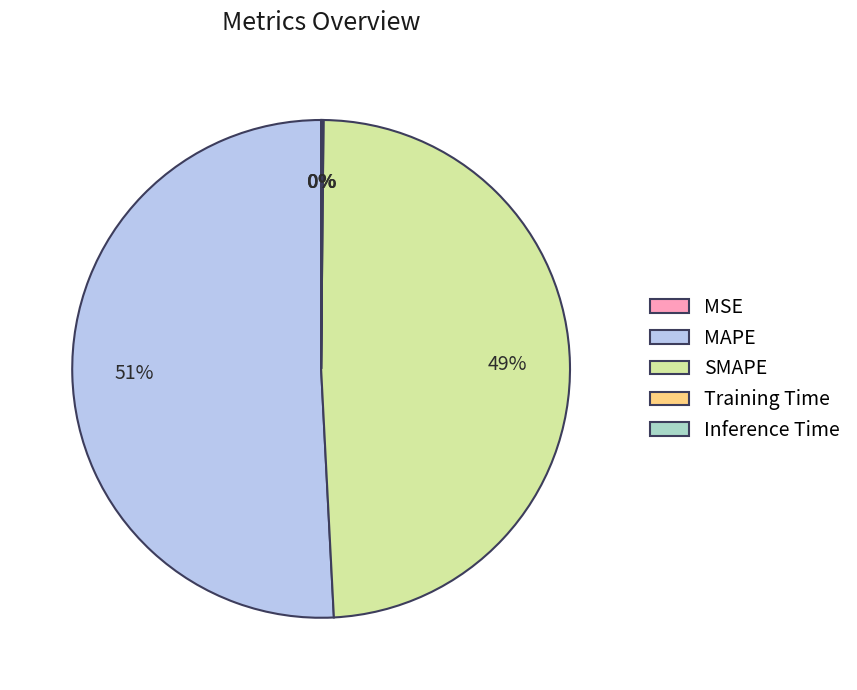

What is the largest slice in the pie chart?

MAPE